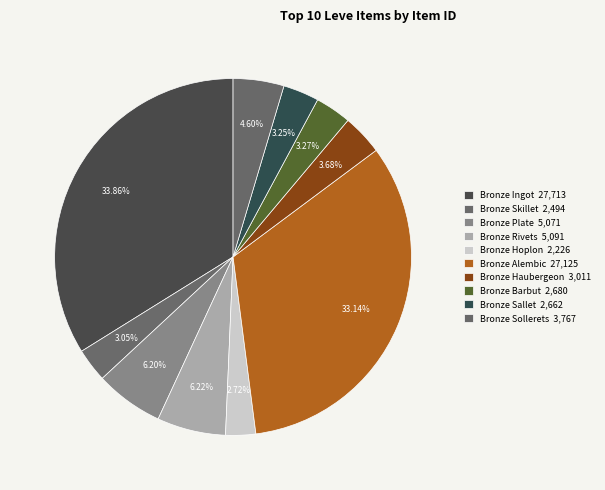

True or false: Bronze Plate accounts for 14% of the total.

False